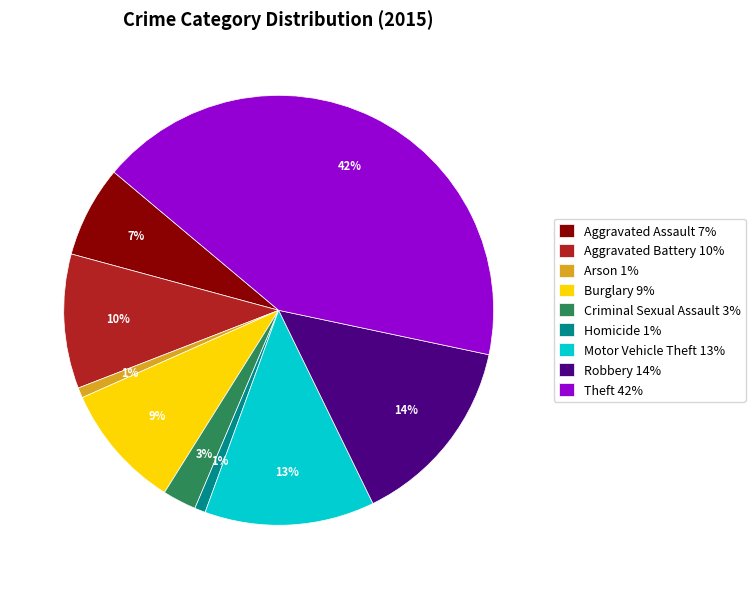

Do Burglary and Robbery together represent more than half of the pie?

No